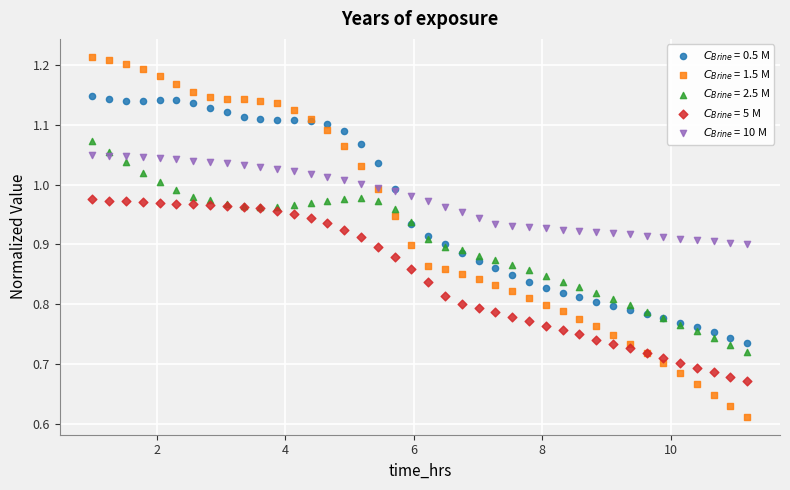

What is the X range (max minus min) for the scatter plot?

10.2